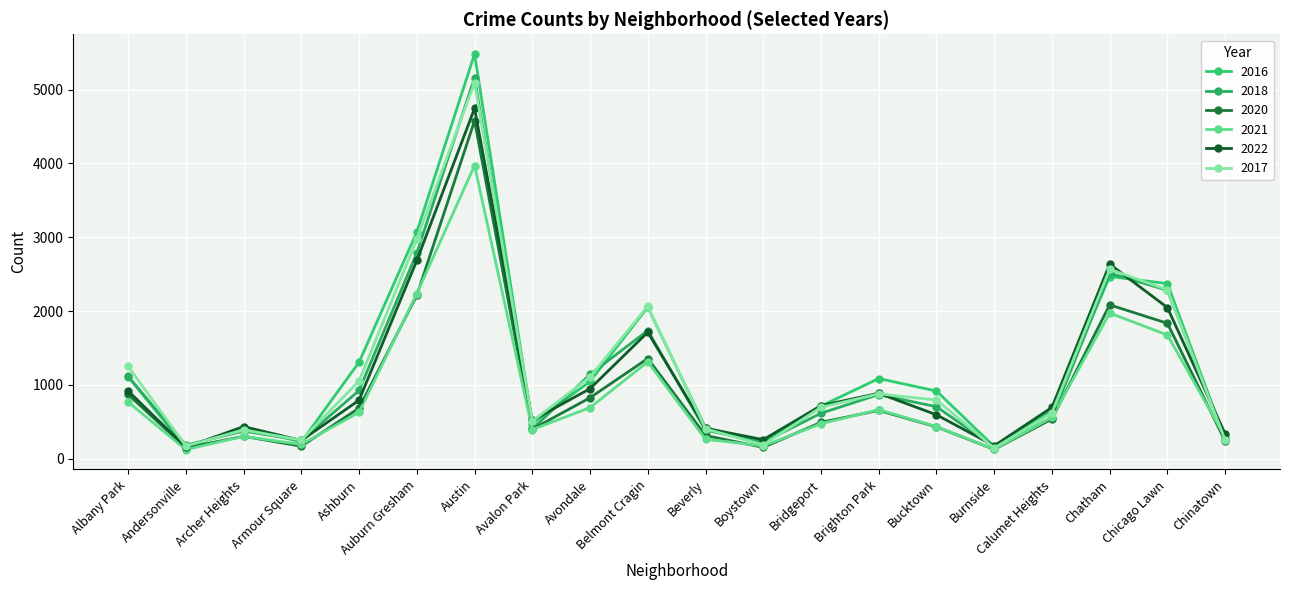

Which category has the lowest value across all series?

Andersonville